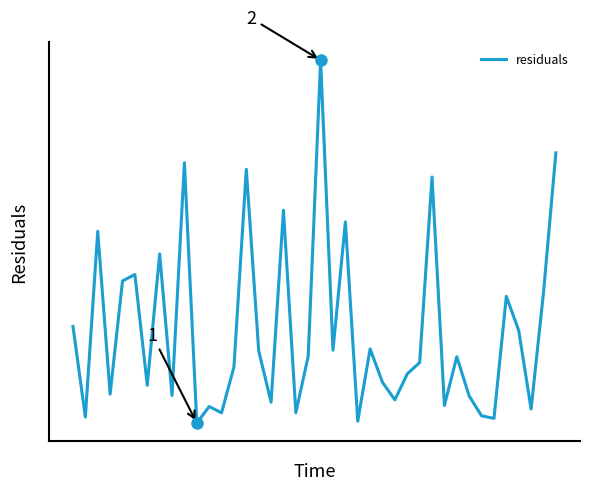

Reading left to right, transcribe all the data shown in this chart.

0=0.0	1=-0.2	2=0.2	3=-0.1	4=0.1	5=0.1	6=-0.1	7=0.2	8=-0.1	9=0.4	10=-0.2	11=-0.2	12=-0.2	13=-0.1	14=0.4	15=-0.0	16=-0.1	17=0.3	18=-0.2	19=-0.0	20=0.6	21=-0.0	22=0.2	23=-0.2	24=-0.0	25=-0.1	26=-0.1	27=-0.1	28=-0.1	29=0.3	30=-0.2	31=-0.0	32=-0.1	33=-0.2	34=-0.2	35=0.1	36=0.0	37=-0.2	38=0.1	39=0.4